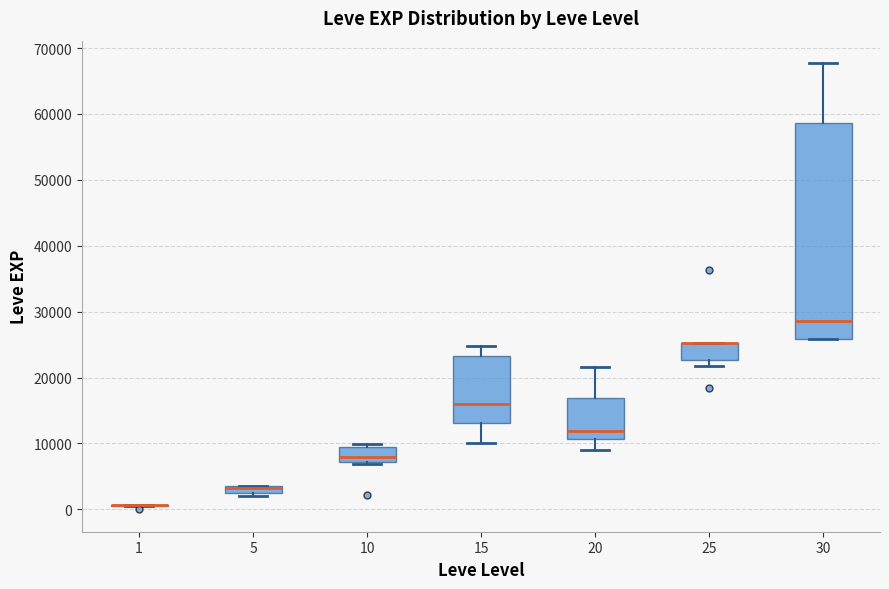

Where is the lower edge of the box at x = 10 on the y-axis? The values are not printed on the chart, so give them approximately, as read against the axis.

7000